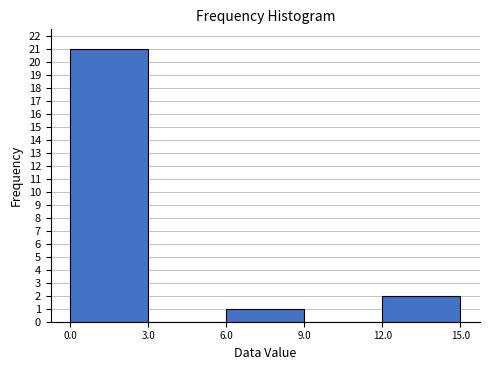

What is the height of the bar covering 12 to 15 on the x-axis? Neither the bar edges nor the heights are printed on the chart, so give them approximately, as read against the axes.

2